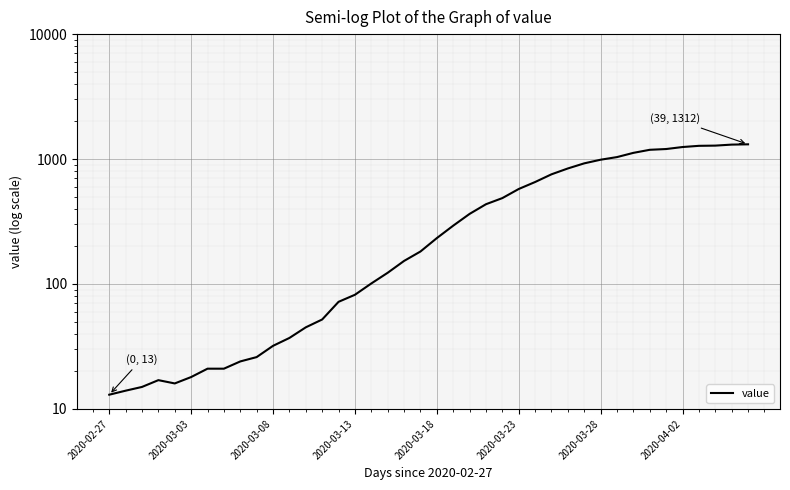

What value does the data have at 2020-03-08?

32